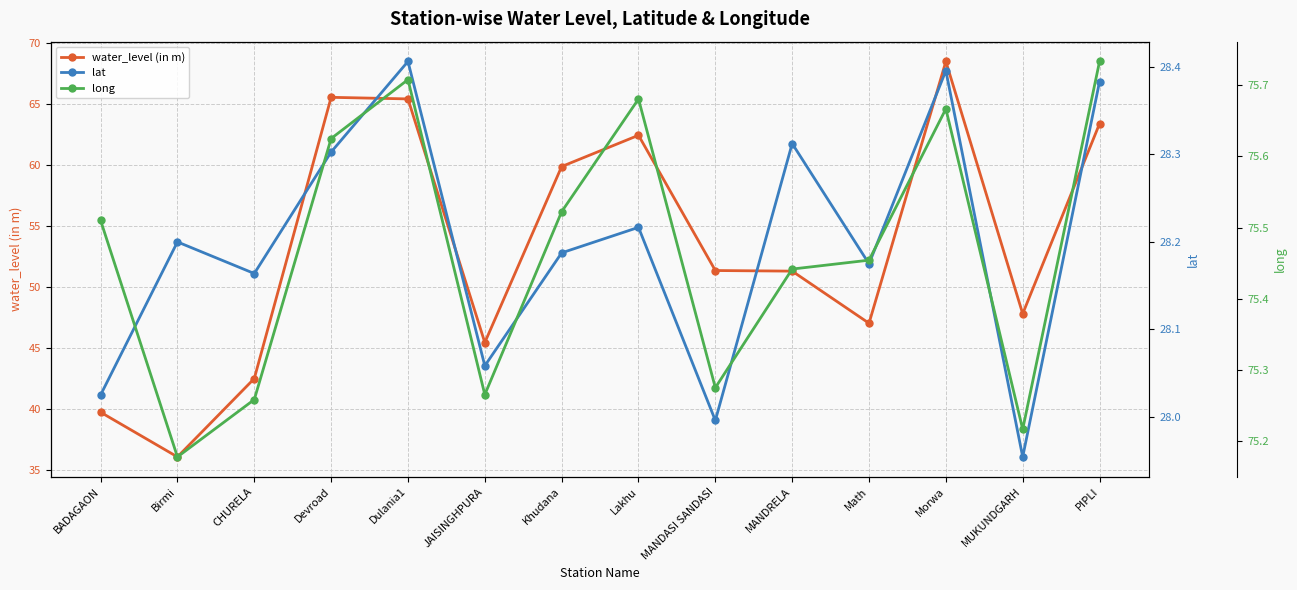

Which series has the largest total across all categories?

long